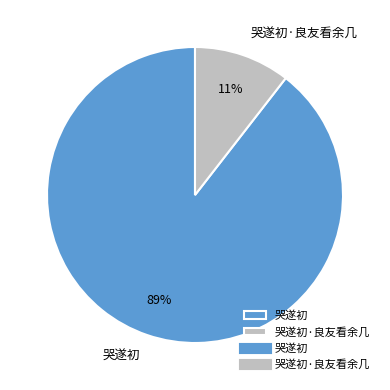

Is the sum of 哭遂初 and 哭遂初·良友看余几 greater than half?

Yes